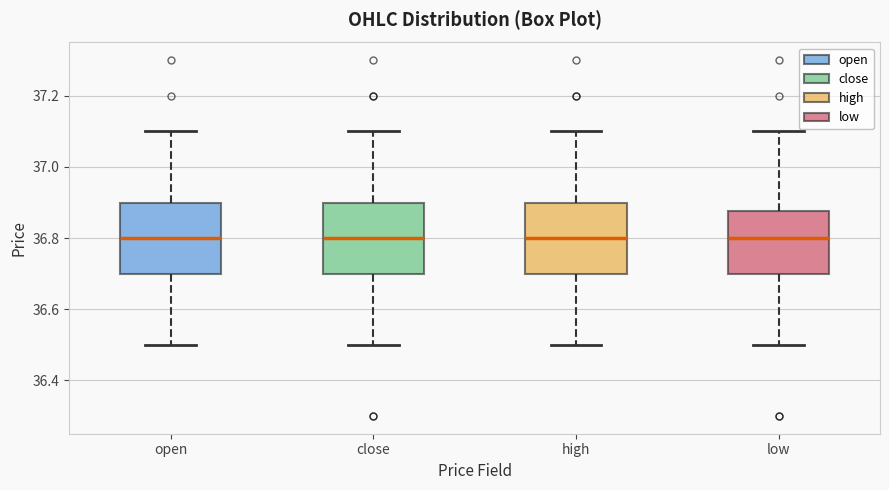

Reading left to right, transcribe this box plot: for each box, give where its median line is, the range the box spans, and where its two whiskers end, as read against the y-axis. The values are not printed on the chart, so give them approximately, as read against the axis.

open: median 36.80, box 36.70 to 36.90, whiskers 36.50 to 37.10
close: median 36.80, box 36.70 to 36.90, whiskers 36.50 to 37.10
high: median 36.80, box 36.70 to 36.90, whiskers 36.50 to 37.10
low: median 36.80, box 36.70 to 36.88, whiskers 36.50 to 37.10